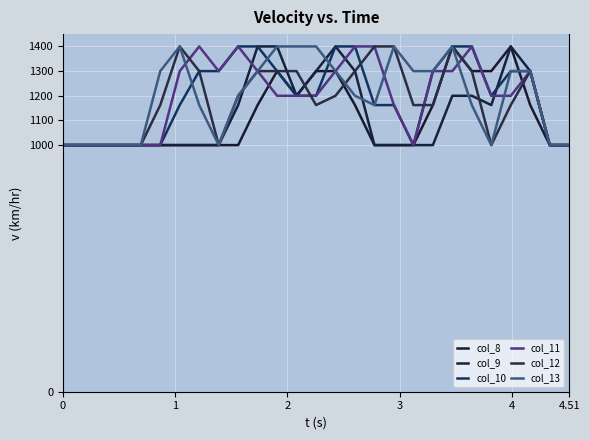

What is the average value of the col_12 series?

1181.9